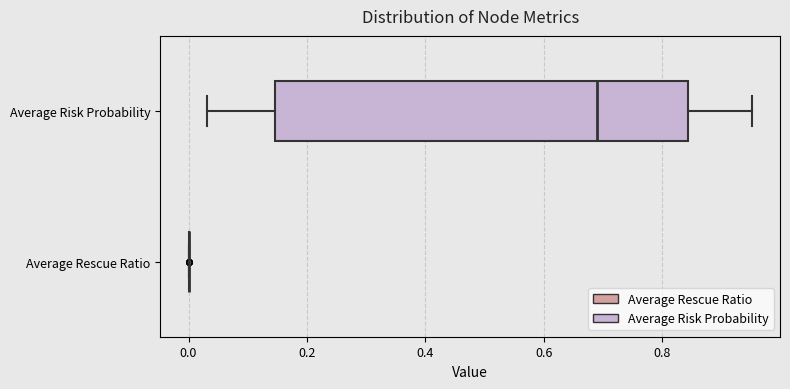

Reading bottom to top, transcribe this box plot: for each box, give where its median line is, the range the box spans, and where its two whiskers end, as read against the x-axis. The values are not printed on the chart, so give them approximately, as read against the axis.

Average Rescue Ratio: box collapsed to a line at 0.00, whiskers 0.00 to 0.00
Average Risk Probability: median 0.70, box 0.14 to 0.84, whiskers 0.04 to 0.96